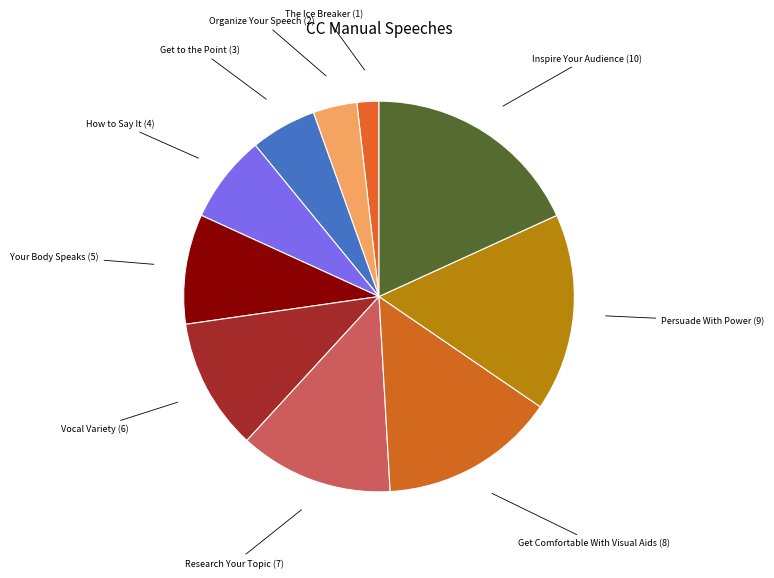

How many segments does this pie chart have?

10